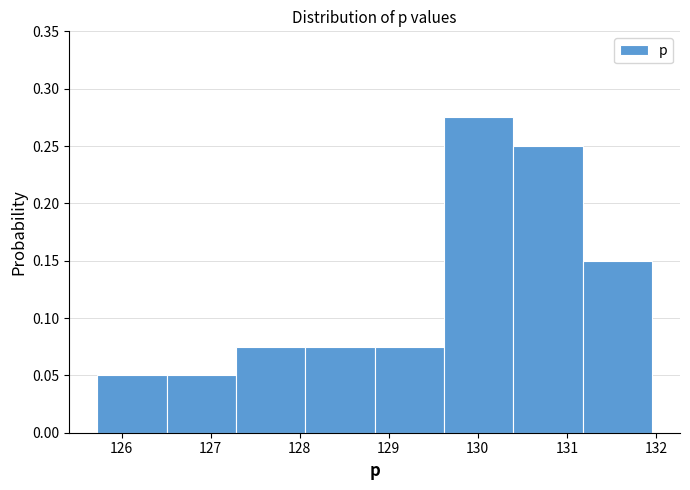

Over which range of the x-axis is the bar tallest?

129.6 to 130.4